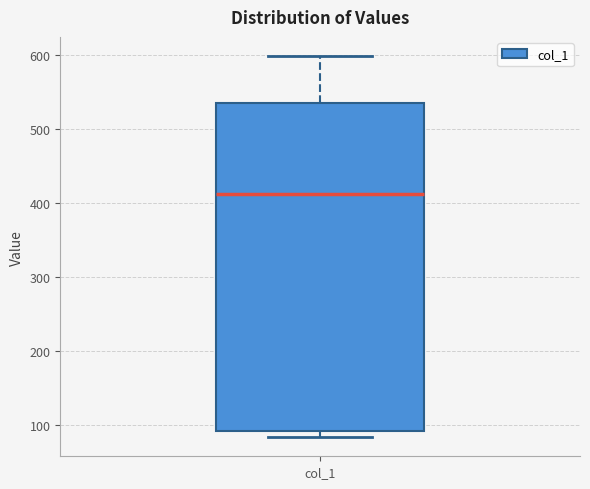

Where is the lower edge of the box for col_1 on the y-axis? The values are not printed on the chart, so give them approximately, as read against the axis.

90